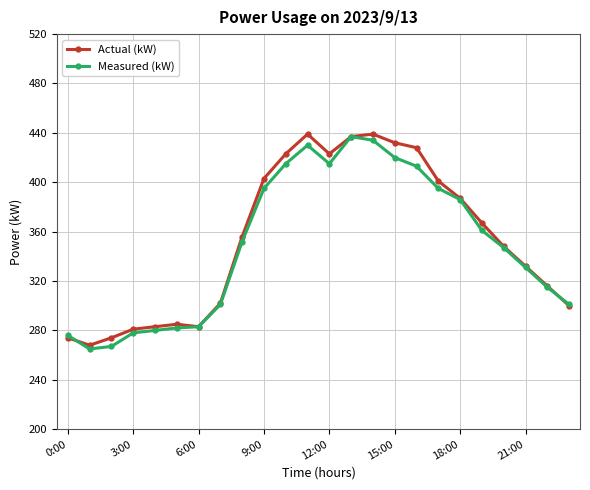

What are all the series names shown in the legend?

Actual (kW), Measured (kW)